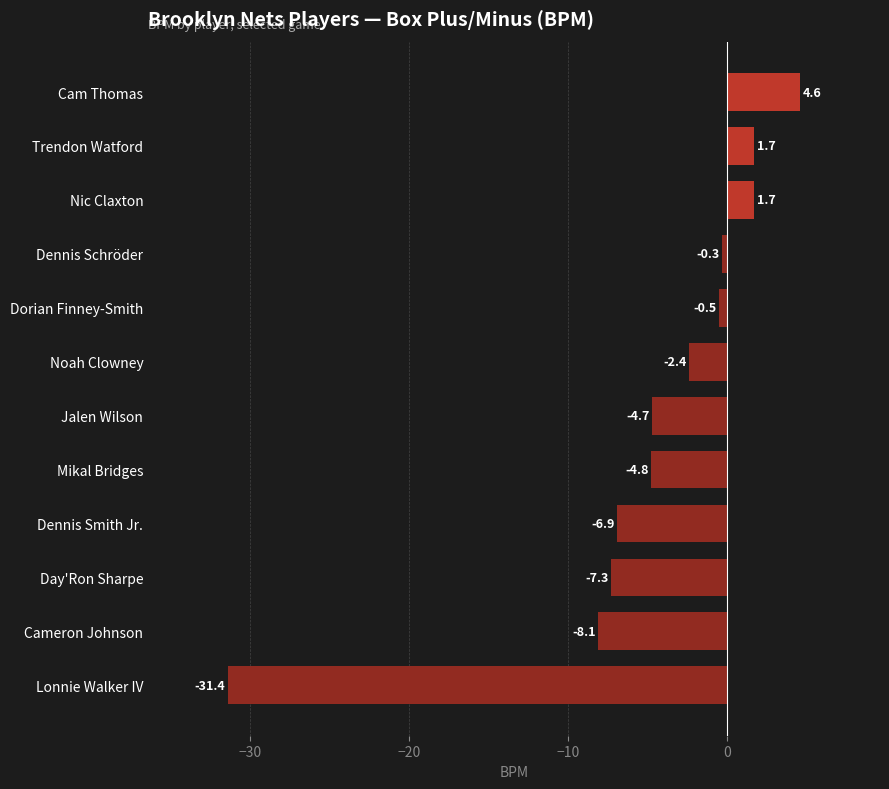

At which label is the value closest to -13?

Cameron Johnson